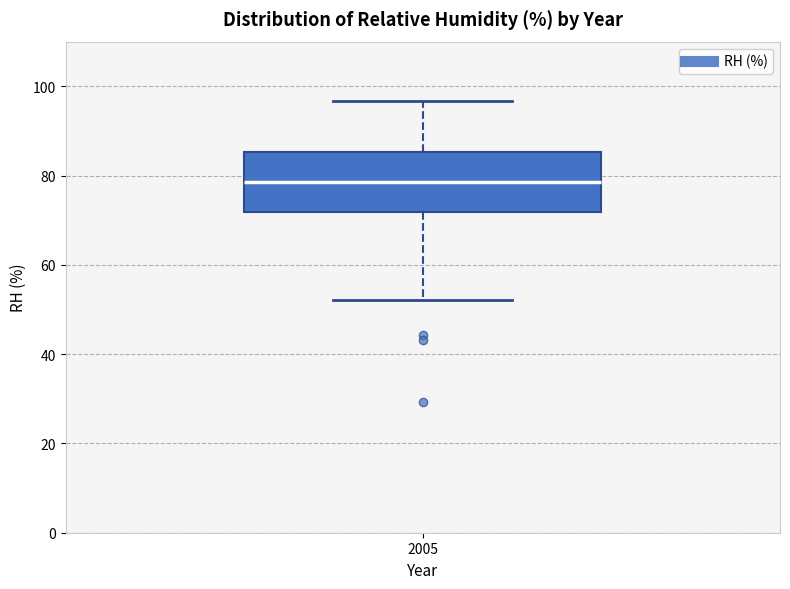

Transcribe this box plot: give where the median line is, the range the box spans, and where the two whiskers end, as read against the y-axis. The values are not printed on the chart, so give them approximately, as read against the axis.

median 78, box 72 to 86, whiskers 52 to 96